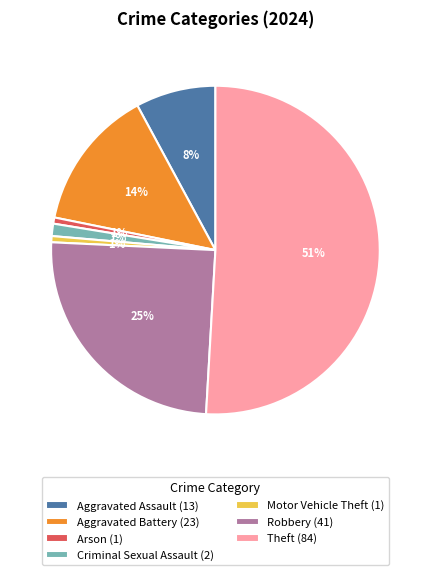

Between Aggravated Battery (23) and Motor Vehicle Theft (1), which is larger?

Aggravated Battery (23)